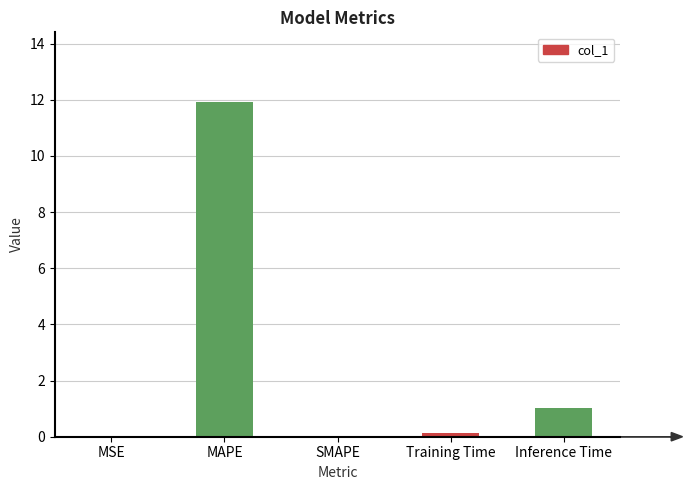

Count the number of categories in the chart.

5